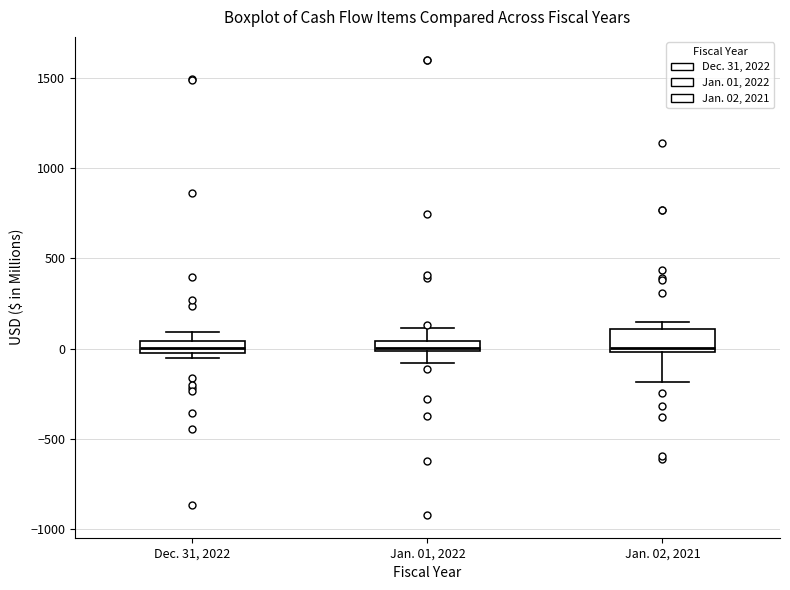

Which box is the tallest, from its lower edge to its upper edge?

Jan. 02, 2021